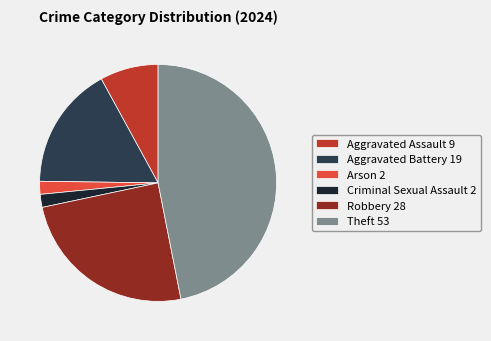

Is the sum of Theft 53 and Aggravated Assault 9 greater than half?

Yes